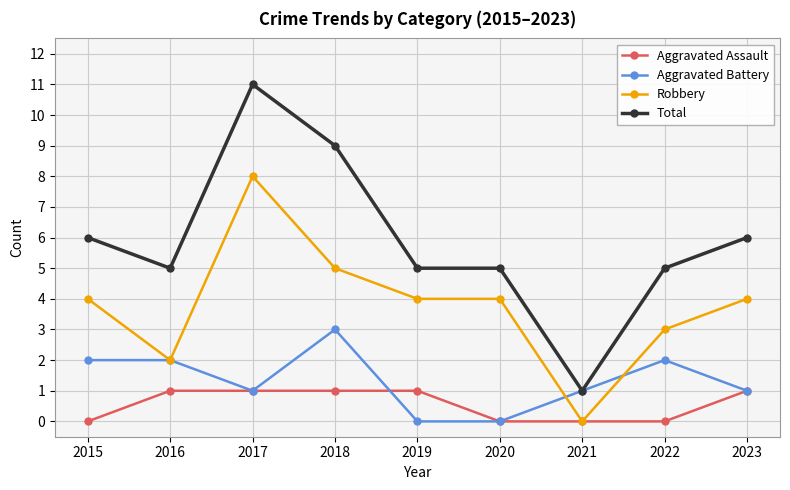

What is the difference between the maximum and minimum values in the Aggravated Assault series?

1